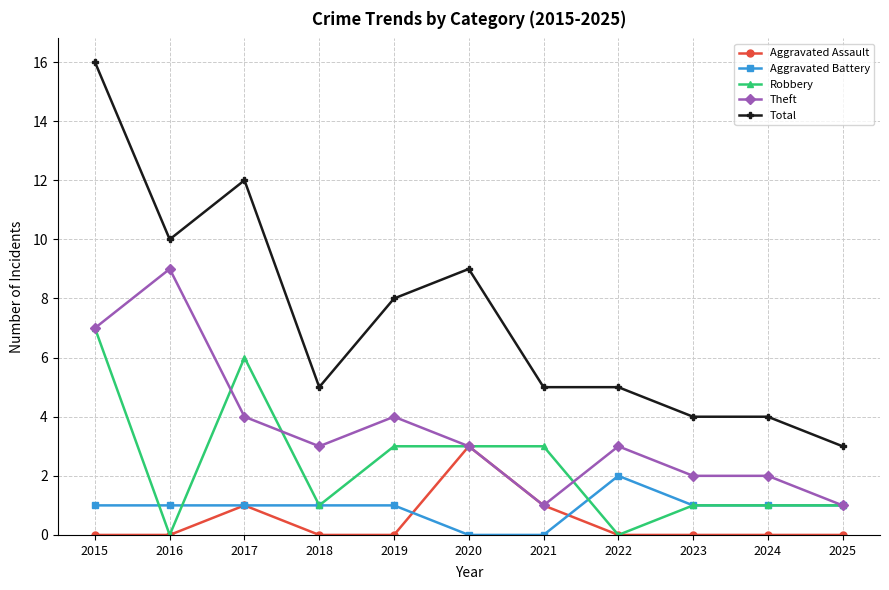

How many lines are shown in the chart?

5